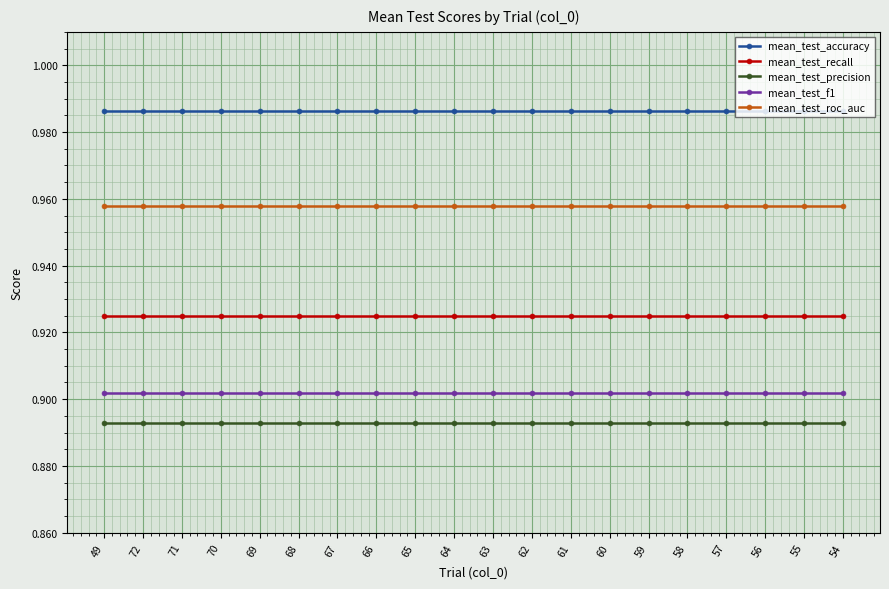

What is the sum of all mean_test_roc_auc values?

19.2